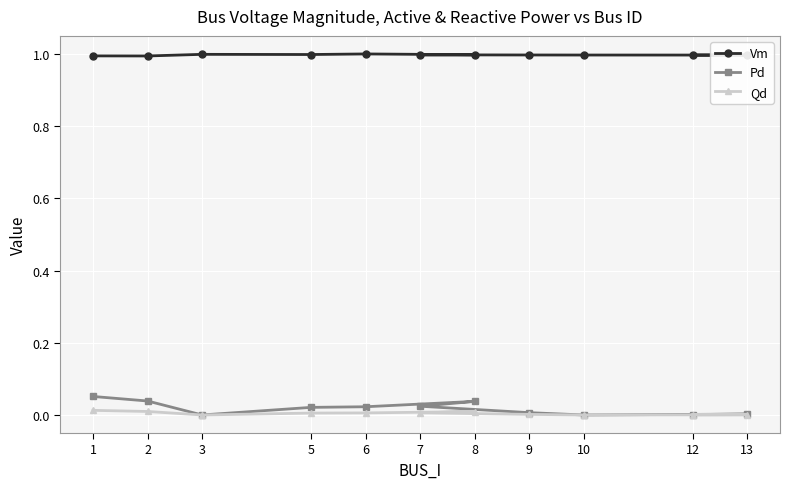

Is it true that Vm equals 1.0 at 9?

True